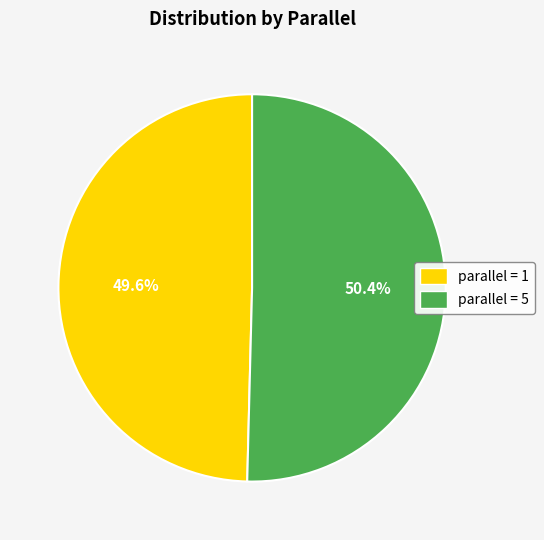

Which has a higher value, parallel = 1 or parallel = 5?

parallel = 5